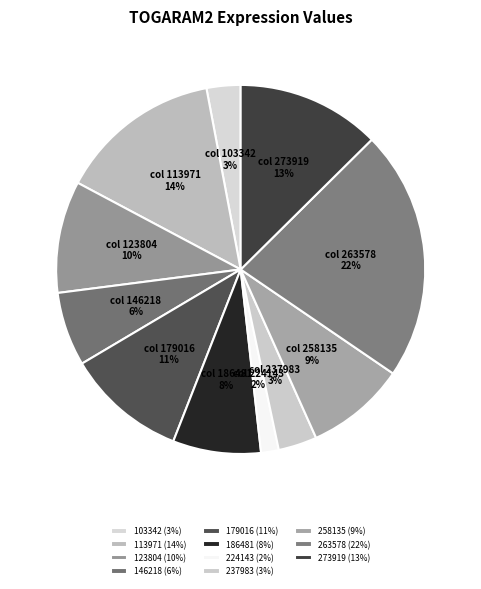

To the nearest percent, what is the difference between the largest and smallest slice percentages?

20%